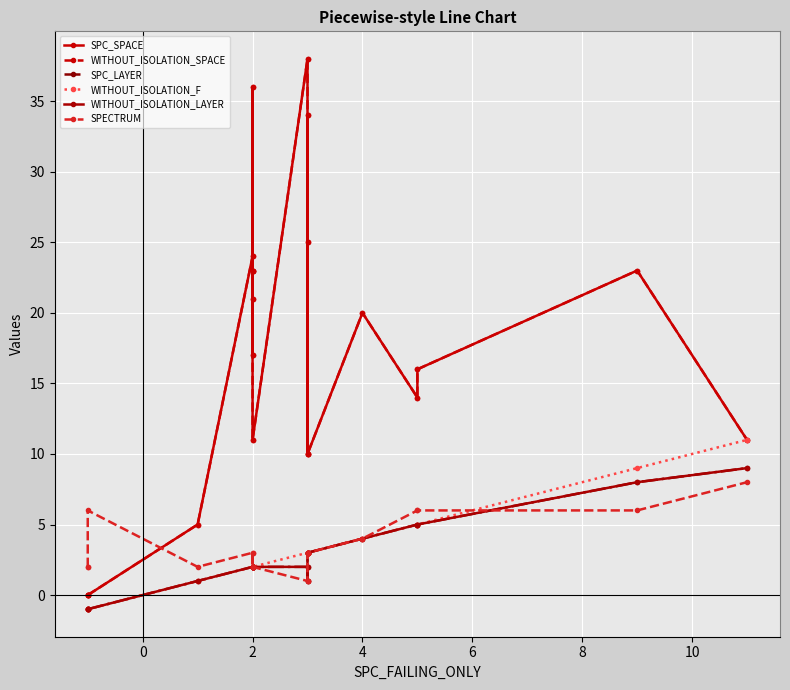

True or false: WITHOUT_ISOLATION_LAYER and SPC_LAYER intersect in this chart.

False